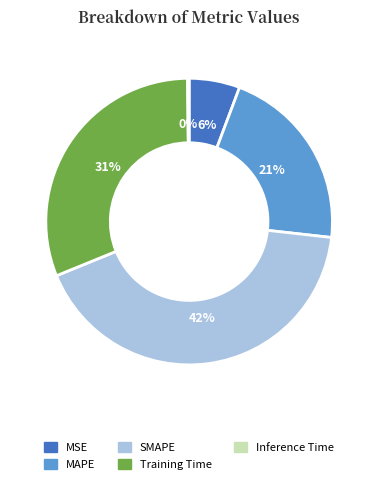

True or false: SMAPE accounts for 42% of the total.

True